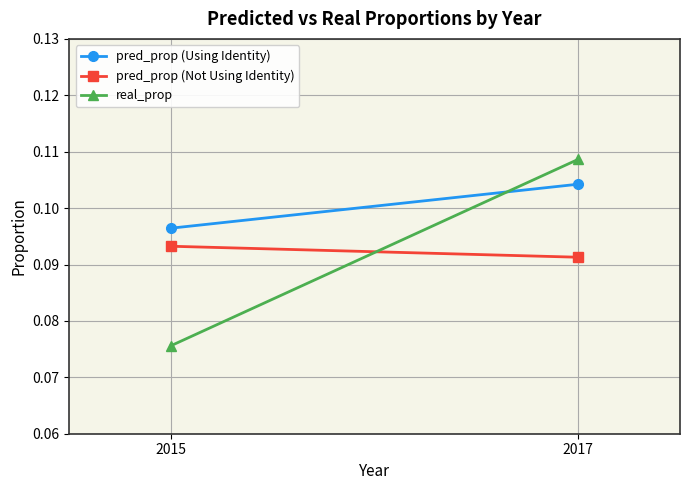

How many lines are shown in the chart?

3